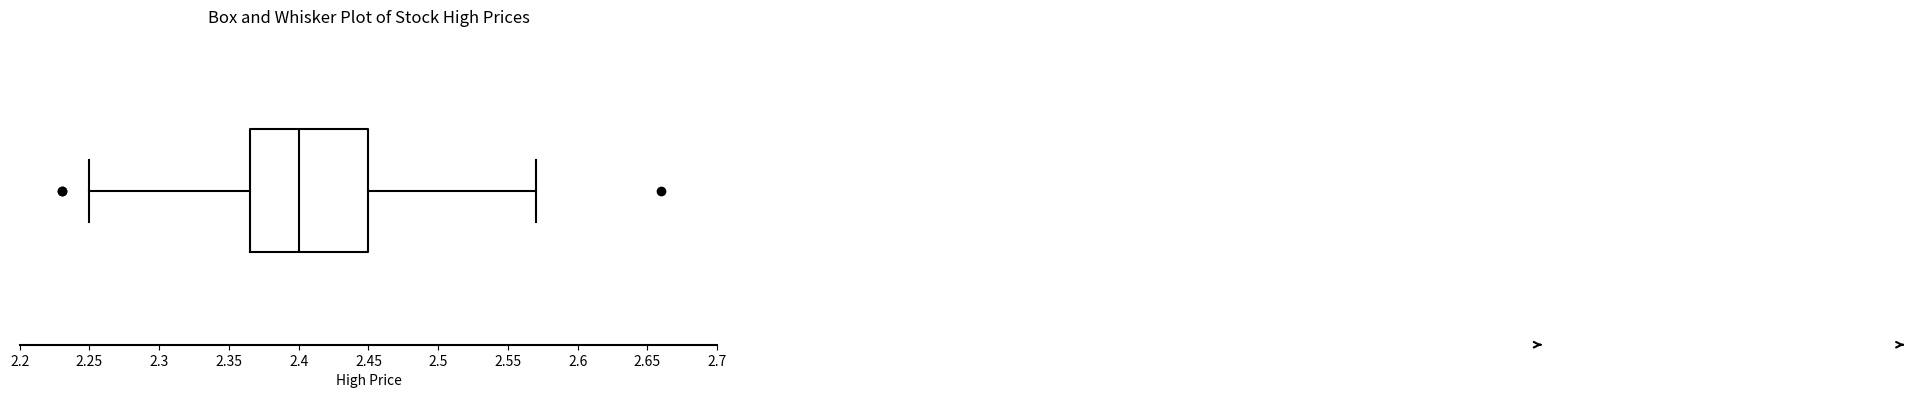

Read this box plot against the x-axis: the position of the median line, the range covered by the box, and the ends of both whiskers. The values are not printed on the chart, so give them approximately, as read against the axis.

median 2.400, box 2.365 to 2.450, whiskers 2.250 to 2.570